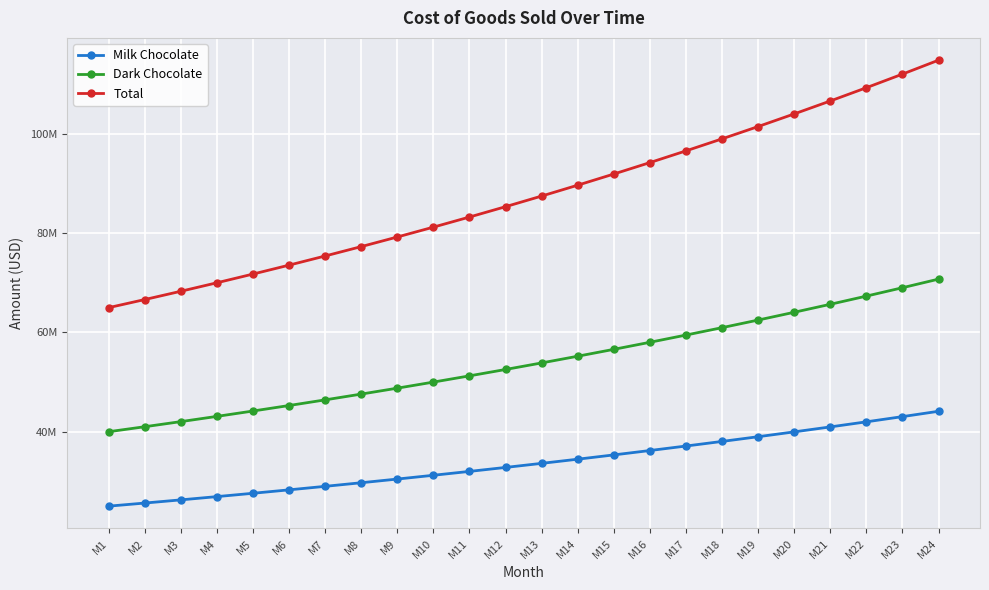

Rank the series at M14 from highest to lowest value.

Total, Dark Chocolate, Milk Chocolate